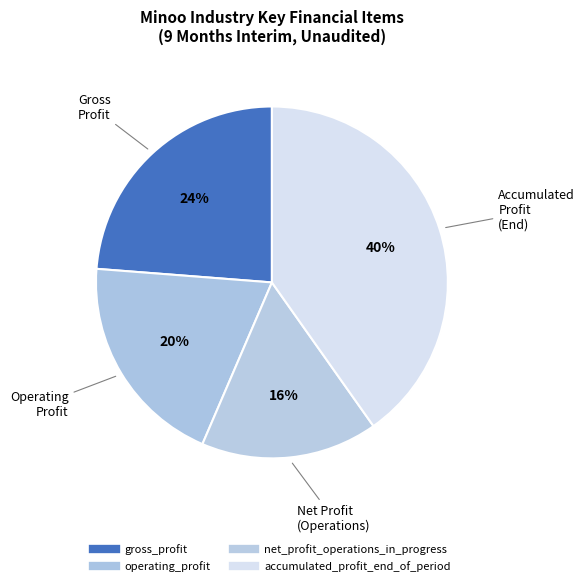

How many slices are in this pie chart?

4